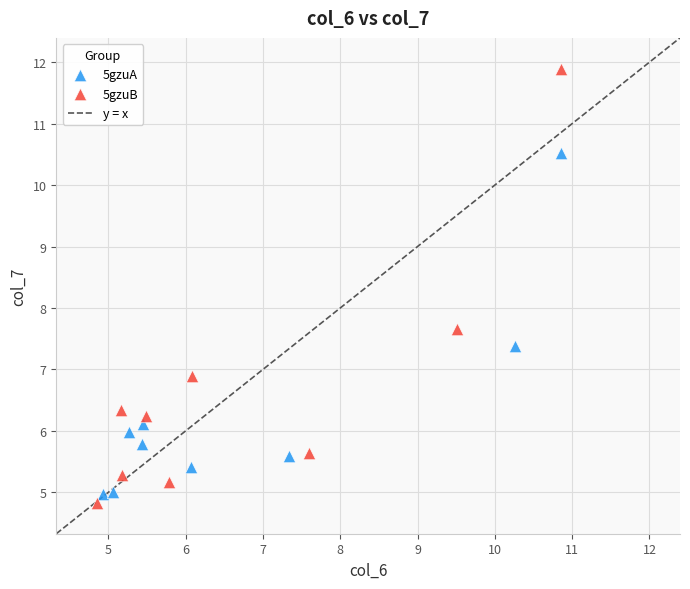

Which series has the widest spread of Y values?

5gzuB